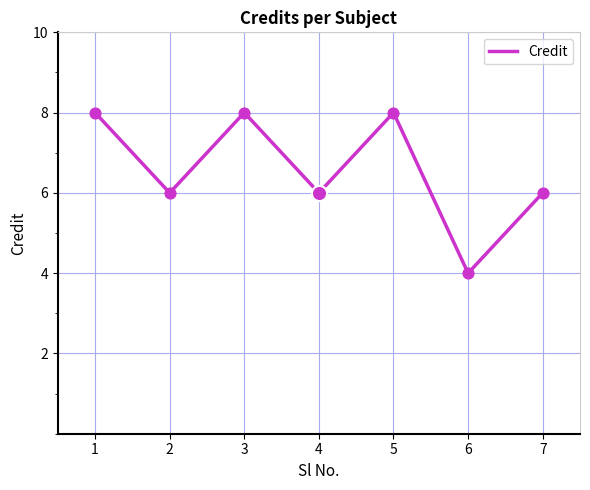

What is the change in value from 1 to 6?

-4